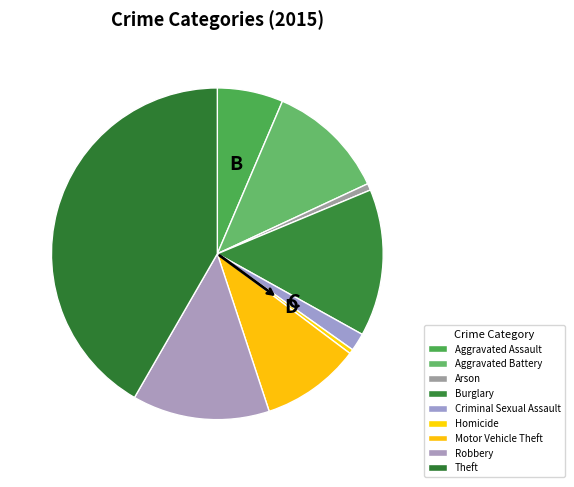

To the nearest percent, what is the combined percentage of Criminal Sexual Assault and Theft?

43%